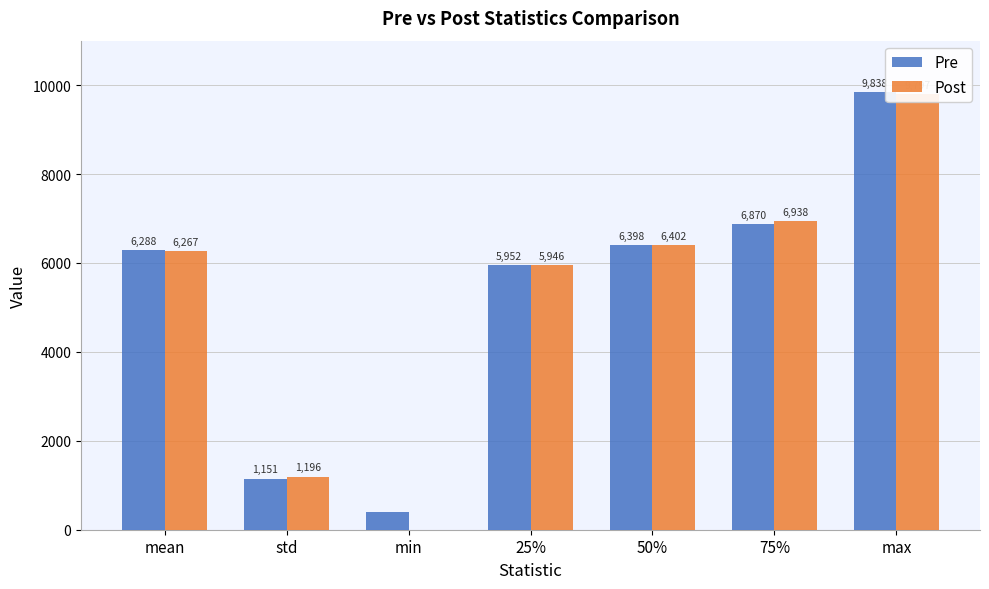

Does the chart contain any negative values?

No